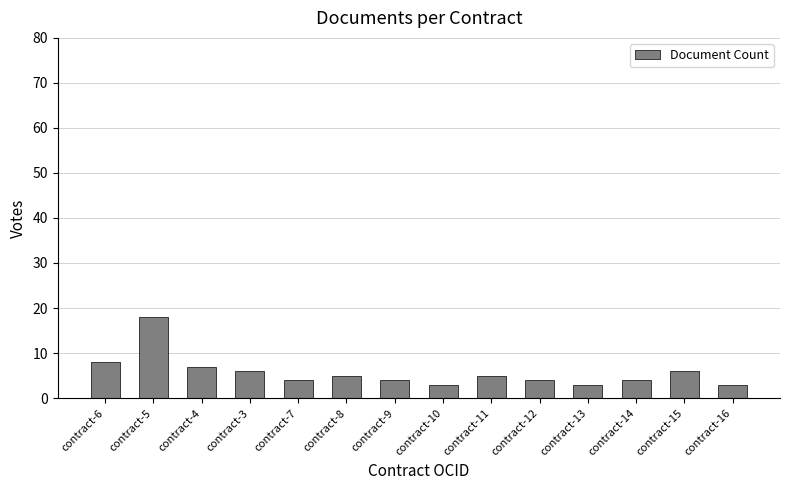

What position from the right is contract-3?

11